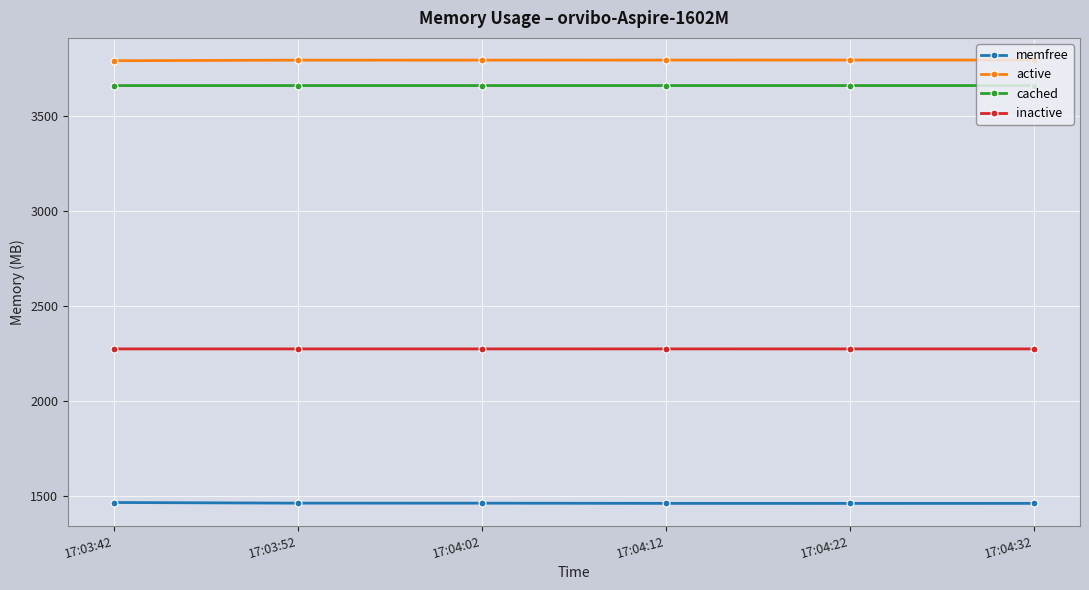

What is the difference between the maximum and minimum values in the memfree series?

4.8